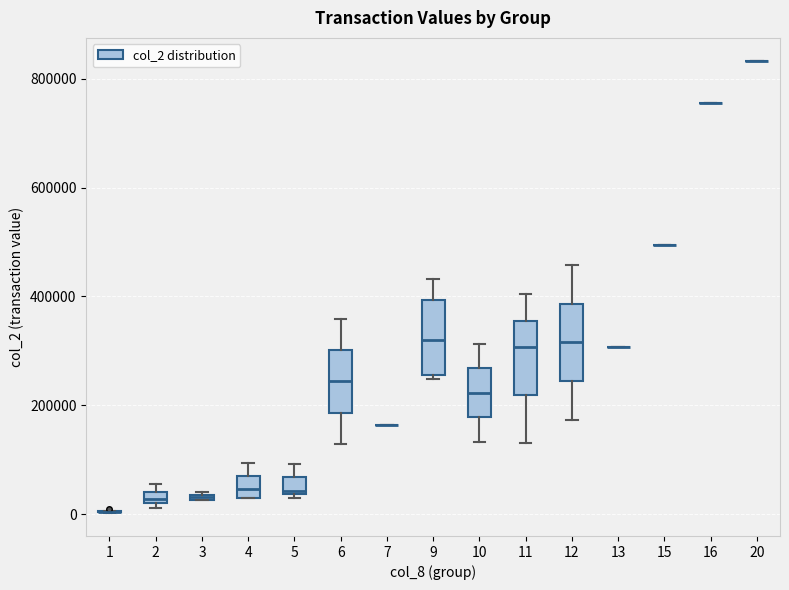

Where is the lower edge of the box at x = 2 on the y-axis? The values are not printed on the chart, so give them approximately, as read against the axis.

20000